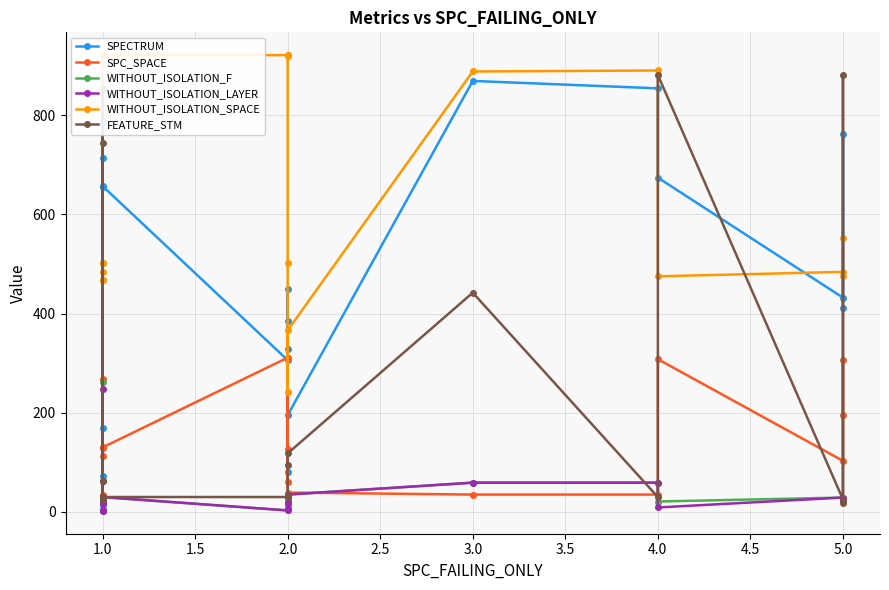

How many interior local valleys does the WITHOUT_ISOLATION_SPACE series have?

5